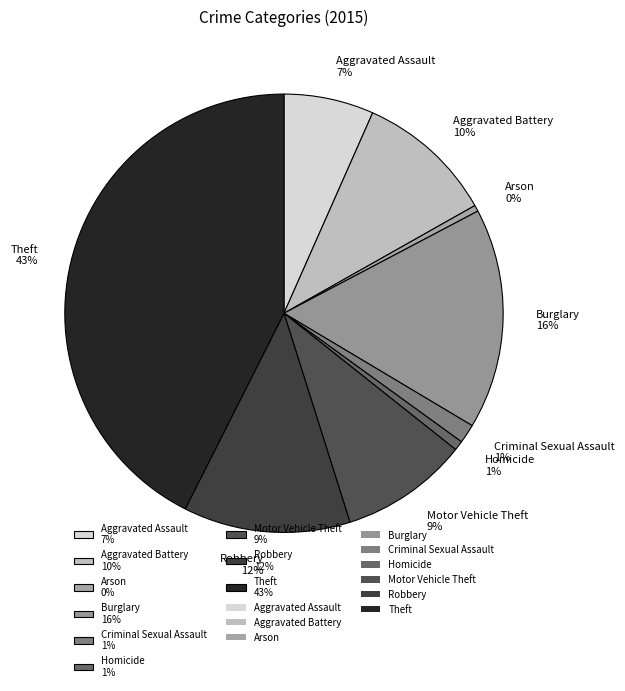

Combined, do Arson 0% and Theft 43% account for over 50%?

No